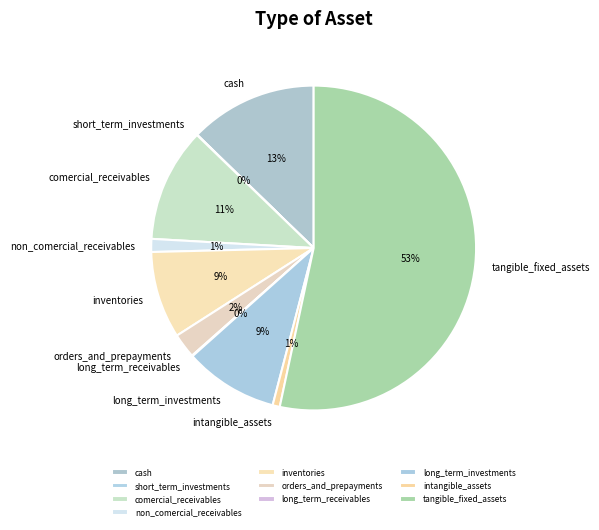

To the nearest percent, what is the combined percentage of intangible_assets and non_comercial_receivables?

2%